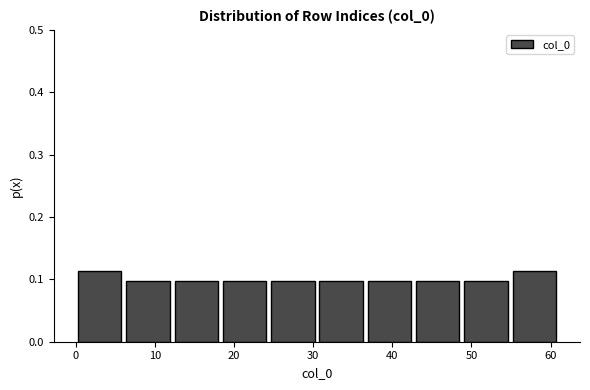

Reading left to right, transcribe this chart: for each bar, give the range it covers on the x-axis and its height. Neither the bar edges nor the heights are printed on the chart, so give them approximately, as read against the axes.

0.0 to 6.1: 0.11
6.1 to 12.2: 0.10
12.2 to 18.3: 0.10
18.3 to 24.4: 0.10
24.4 to 30.5: 0.10
30.5 to 36.6: 0.10
36.6 to 42.7: 0.10
42.7 to 48.8: 0.10
48.8 to 54.9: 0.10
54.9 to 61.0: 0.11